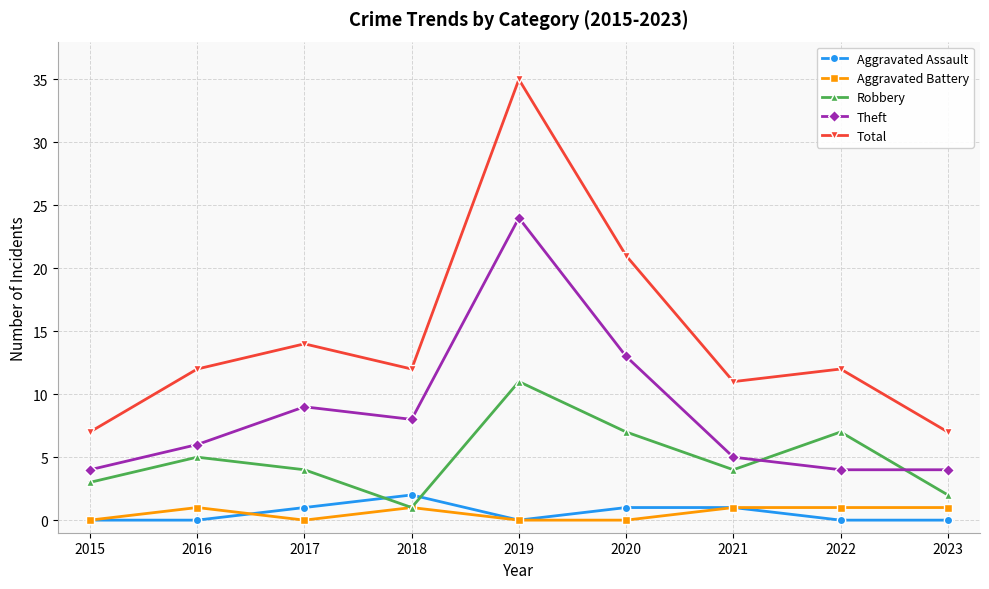

Is it true that Aggravated Assault equals 1 at 2017?

True